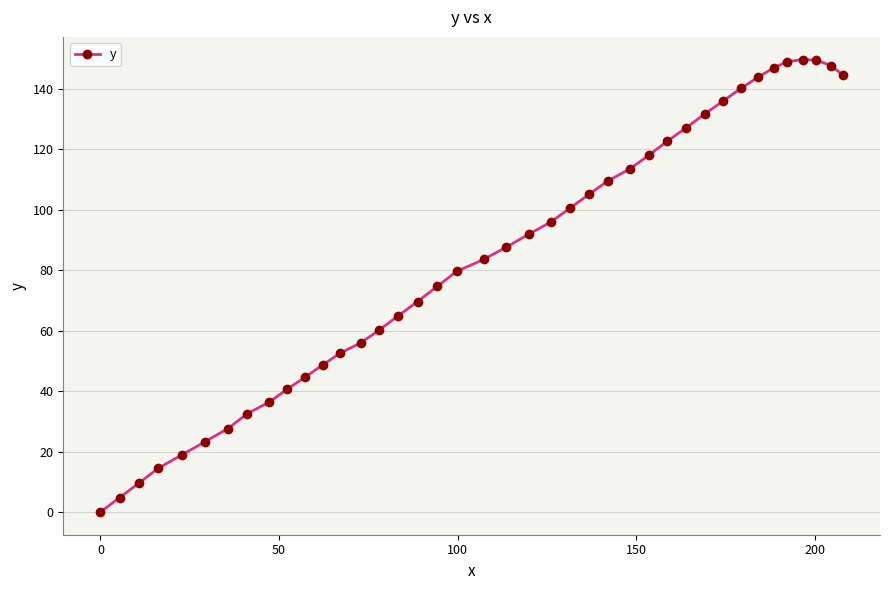

What is the value of the 25th point from the left?

105.0